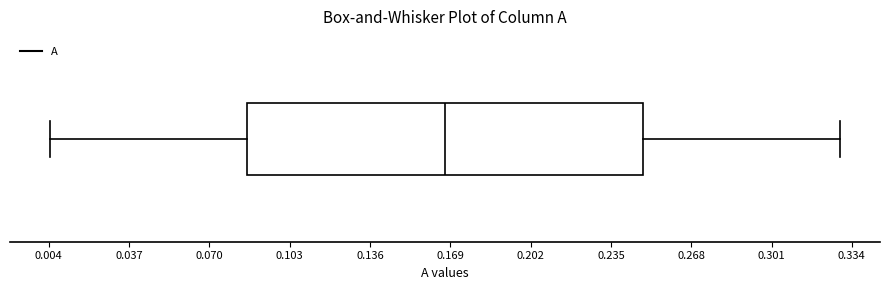

Transcribe this box plot: give where the median line is, the range the box spans, and where the two whiskers end, as read against the x-axis. The values are not printed on the chart, so give them approximately, as read against the axis.

median 0.165, box 0.085 to 0.250, whiskers 0.005 to 0.330